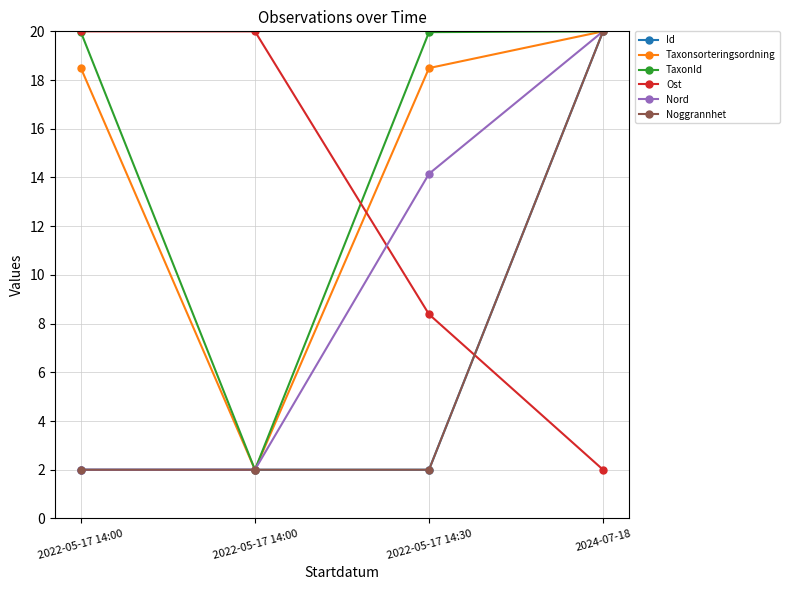

How many values in the Taxonsorteringsordning series are below 18?

1